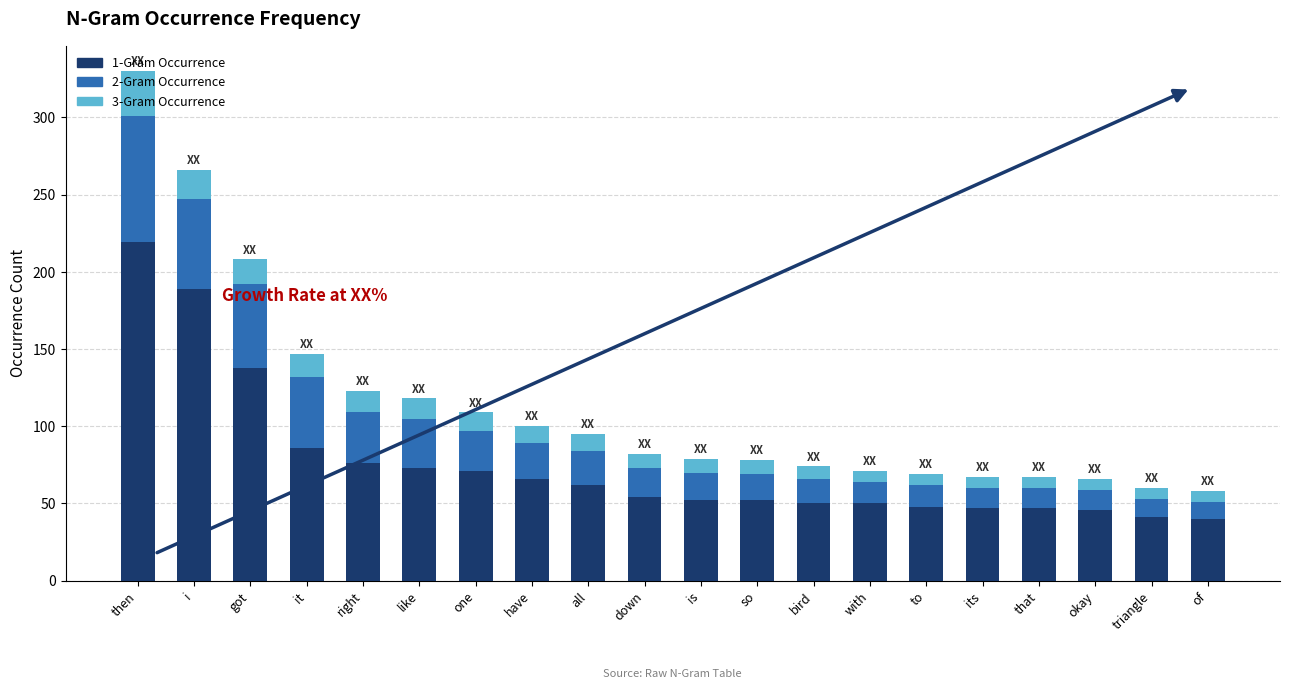

How many bars are there in total?

20